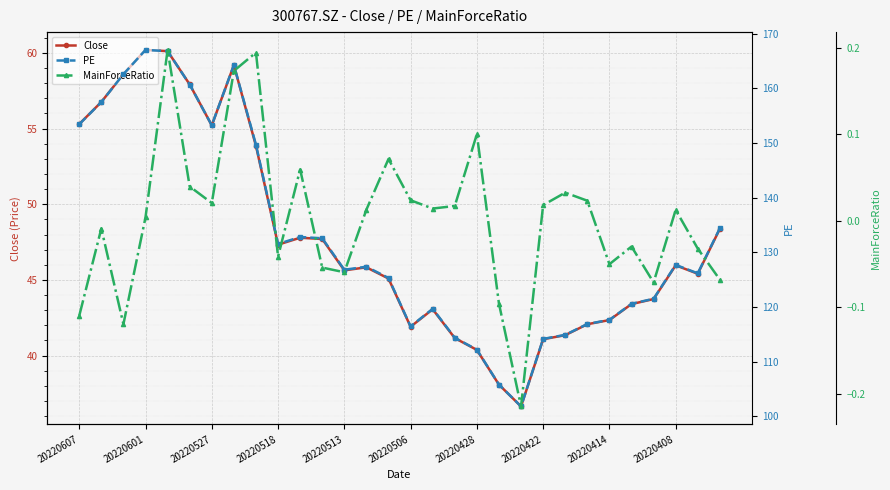

List the series in order of their overall mean, highest first.

PE, Close, MainForceRatio